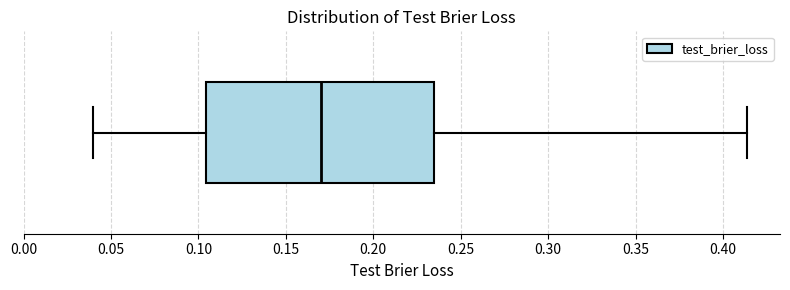

Read this box plot against the x-axis: the position of the median line, the range covered by the box, and the ends of both whiskers. The values are not printed on the chart, so give them approximately, as read against the axis.

median 0.170, box 0.105 to 0.235, whiskers 0.040 to 0.415